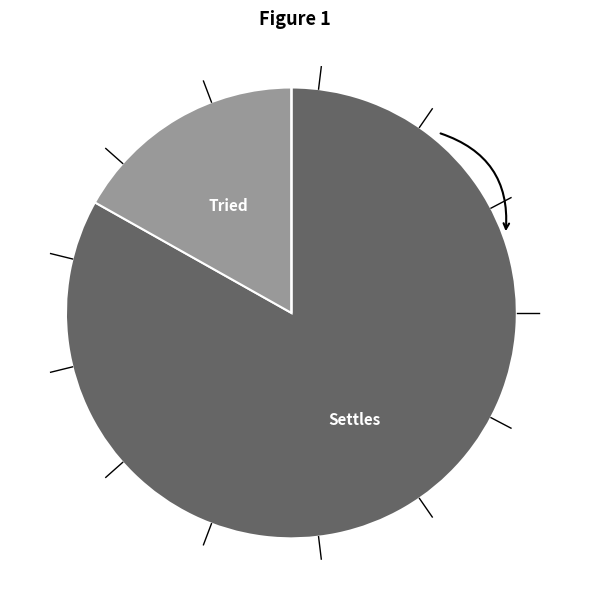

Does any single category account for the majority?

Yes